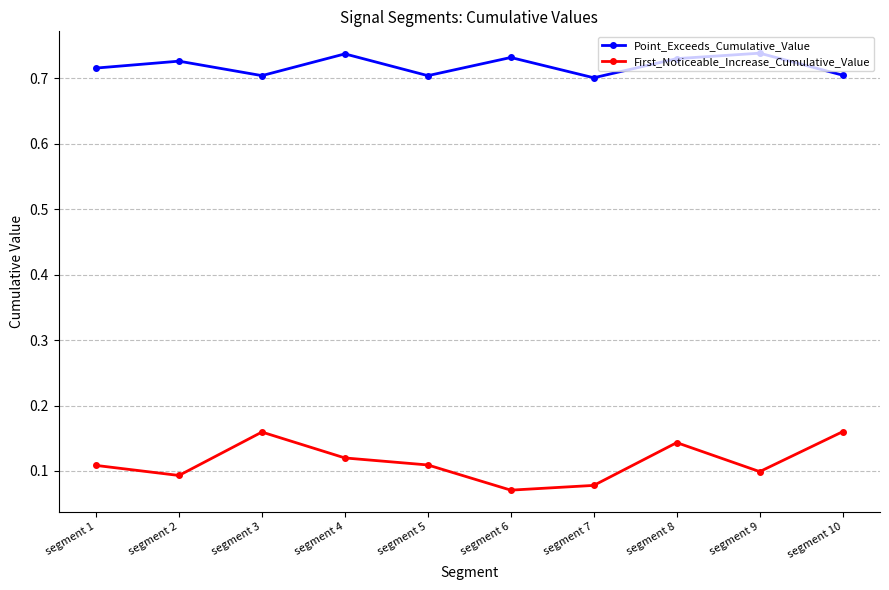

Is it true that Point_Exceeds_Cumulative_Value equals 0.7 at segment 5?

True